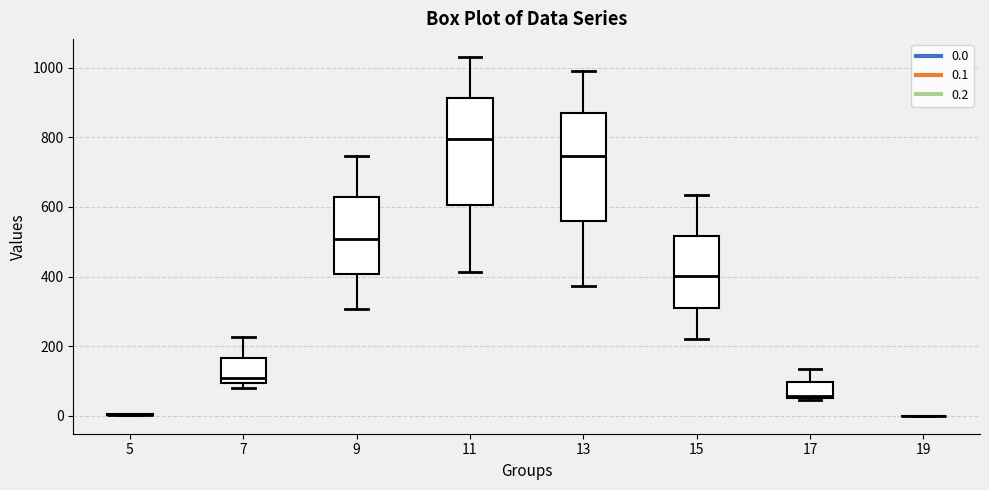

Reading left to right, read every box against the y-axis: the position of its median line, the range the box covers, and the ends of its whiskers. The values are not printed on the chart, so give them approximately, as read against the axis.

5: box collapsed to a line at 0, whiskers 0 to 0
7: median 100 (just above the box's lower edge), box 100 to 160, whiskers 80 to 220
9: median 500, box 400 to 620, whiskers 300 to 740
11: median 800, box 600 to 920, whiskers 420 to 1040
13: median 740, box 560 to 860, whiskers 380 to 980
15: median 400, box 320 to 520, whiskers 220 to 640
17: median 60 (just above the box's lower edge), box 60 to 100, whiskers 40 to 140
19: box collapsed to a line at 0, whiskers 0 to 0